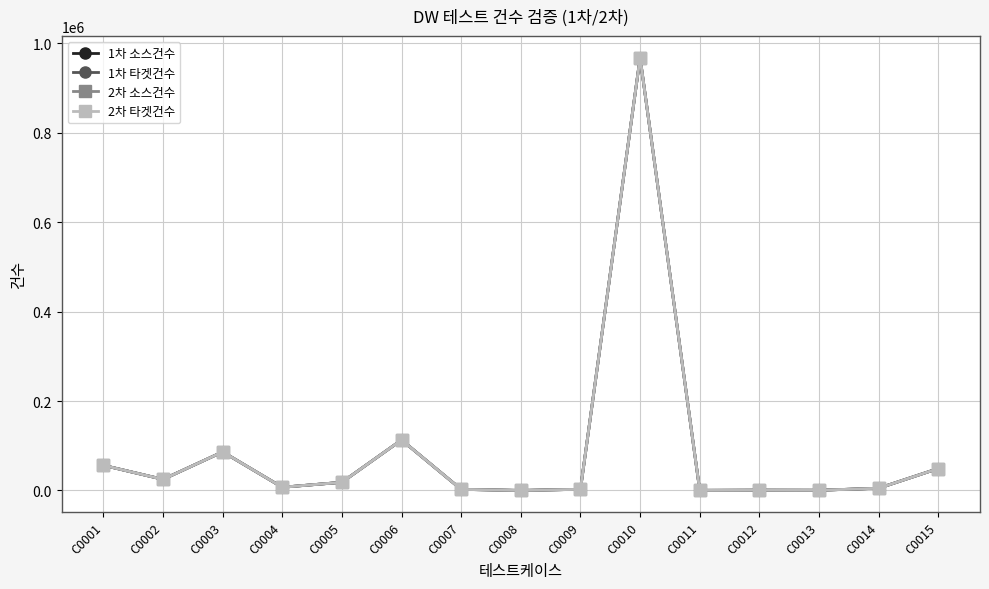

Does the chart have visible grid lines?

Yes